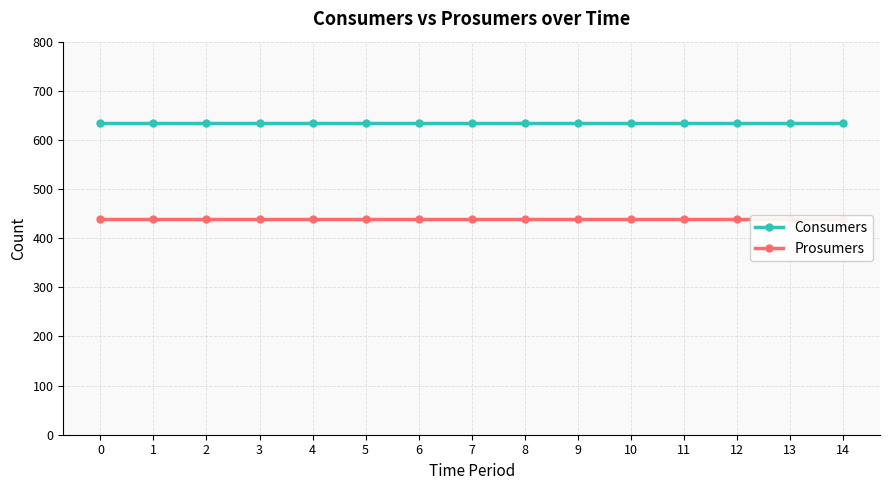

What is the value of the Prosumers point at the 13th from the left?

440